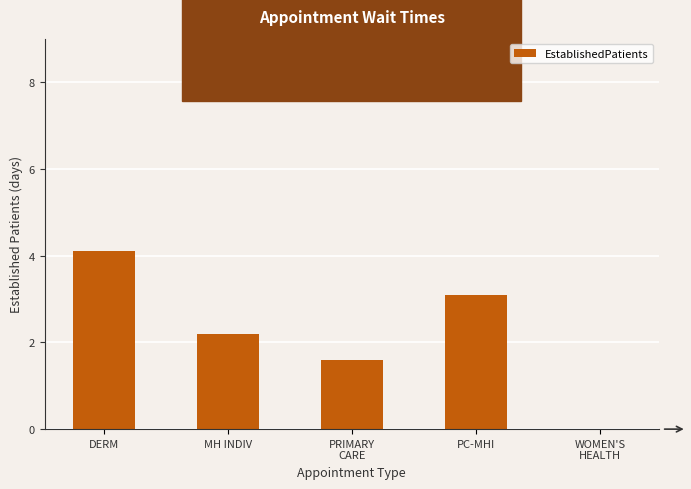

Is it true that the value at MH INDIV is 1.0?

False